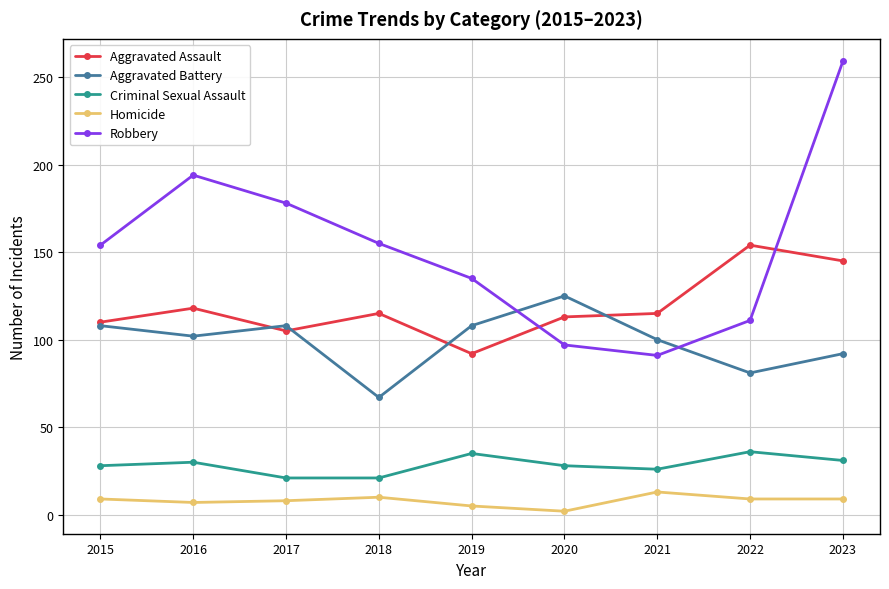

What is the sum of the Robbery values at 2015 and 2020?

251